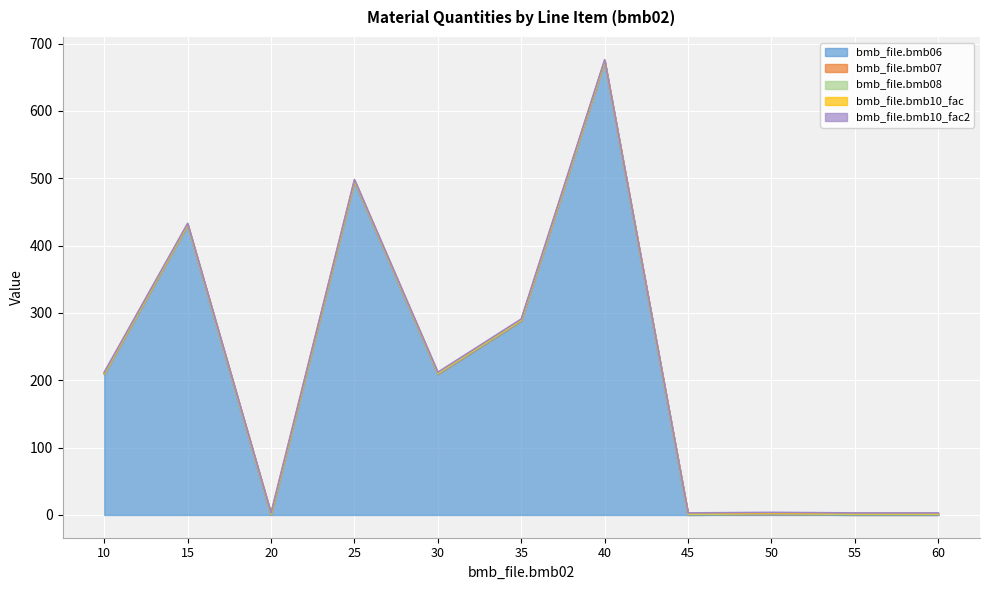

How many lines are shown in the chart?

5